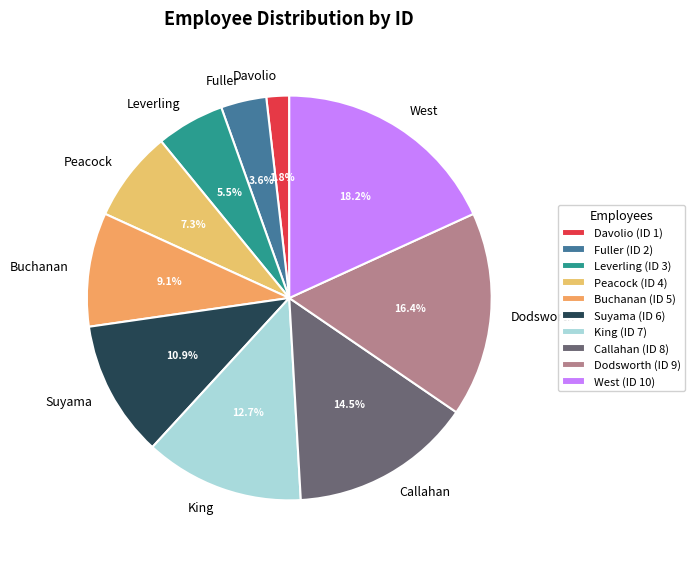

What percentage do Fuller and Suyama together represent?

14.5%